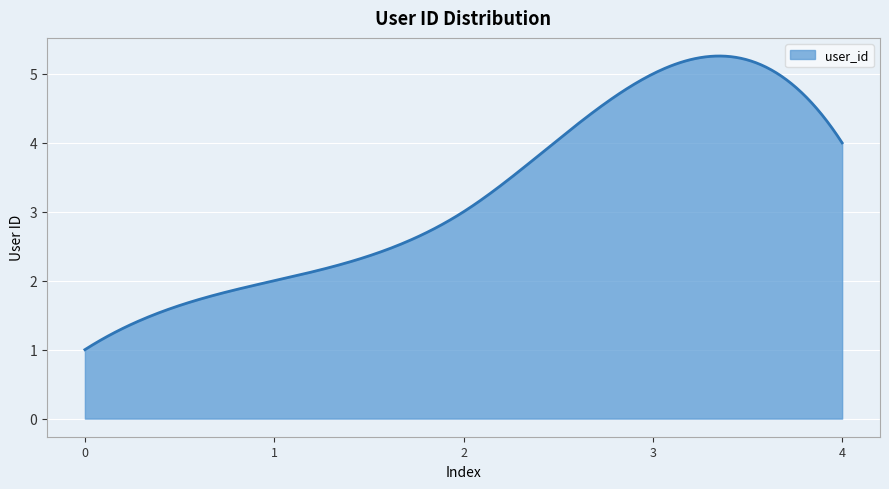

How many lines are shown in the chart?

1